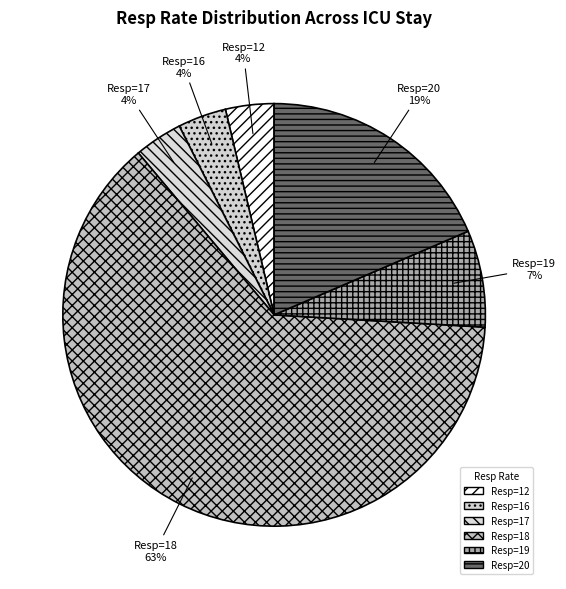

Which category has the biggest portion of the pie?

Resp=18